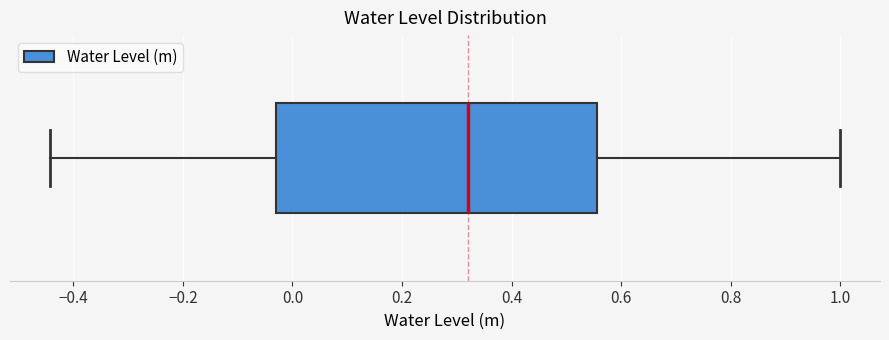

Read this box plot against the x-axis: the position of the median line, the range covered by the box, and the ends of both whiskers. The values are not printed on the chart, so give them approximately, as read against the axis.

median 0.32, box -0.02 to 0.56, whiskers -0.44 to 1.00